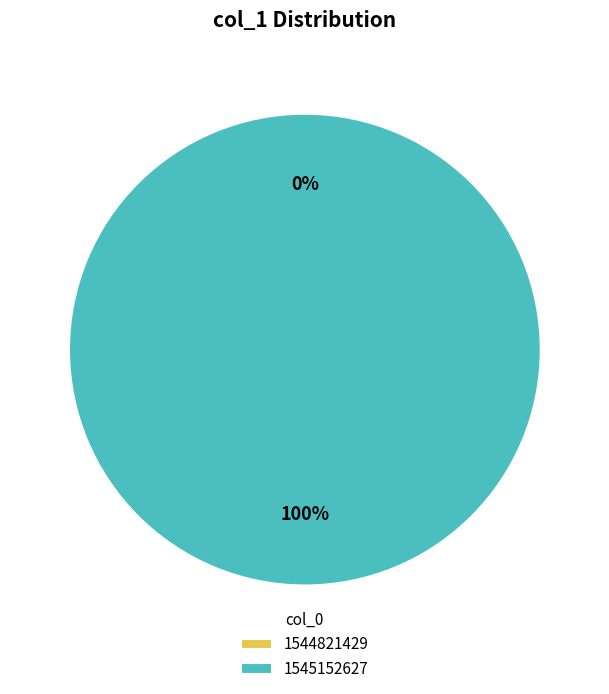

Is 1544821429 the majority of the pie?

No